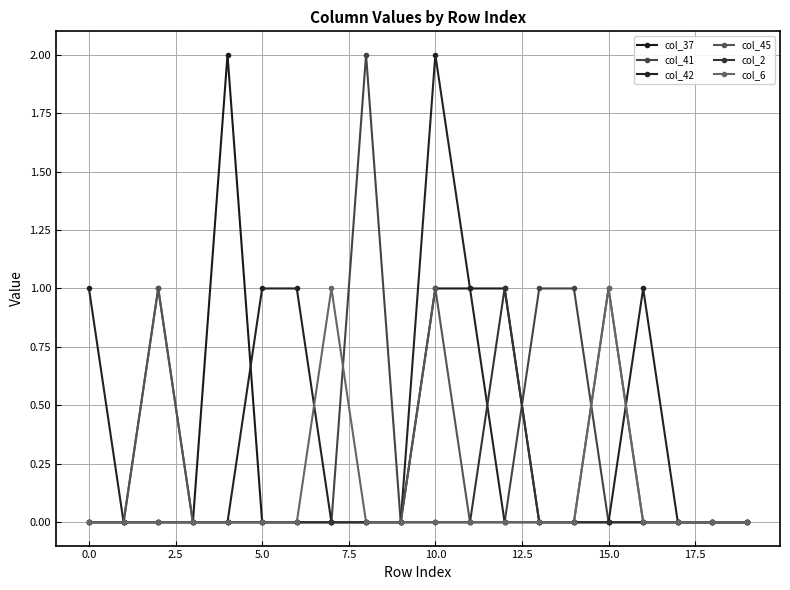

In col_45, how many points are higher than both neighbors (excluding endpoints)?

3